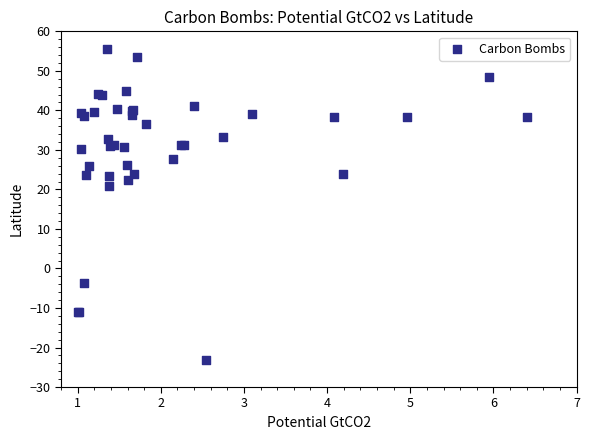

What Y value in the scatter plot is closest to 16?

21.0